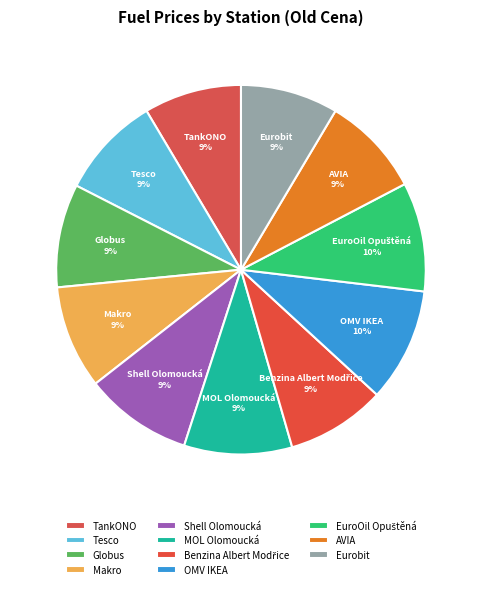

To the nearest percent, what is the difference between the largest and smallest slice percentages?

1%